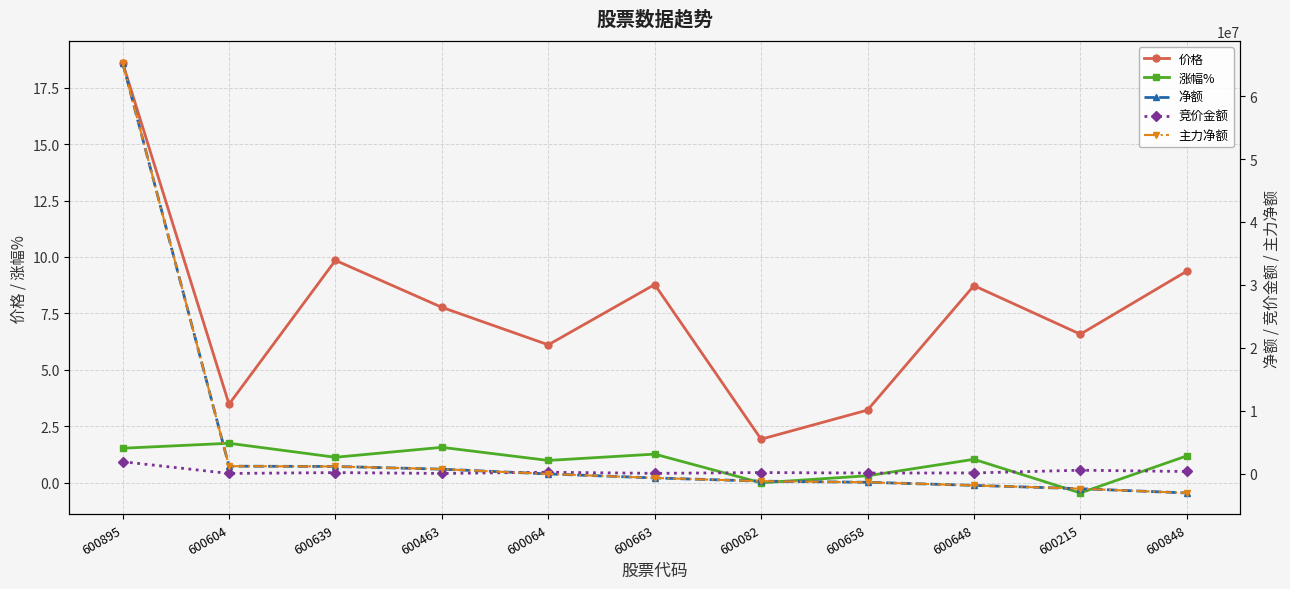

What is the label of the 7th point from the left?

600082